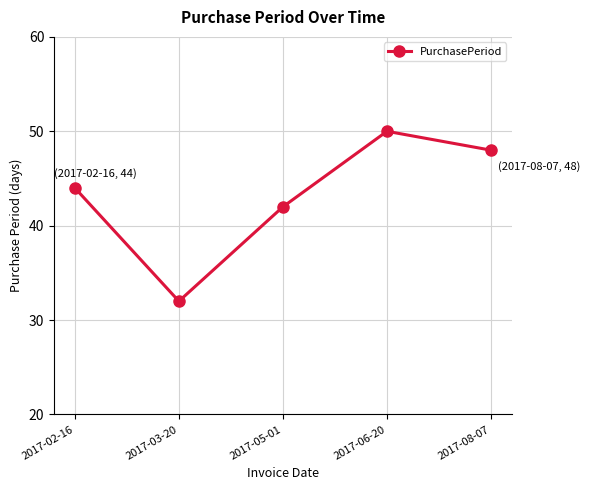

True or false: the data shows 69 at 2017-02-16.

False